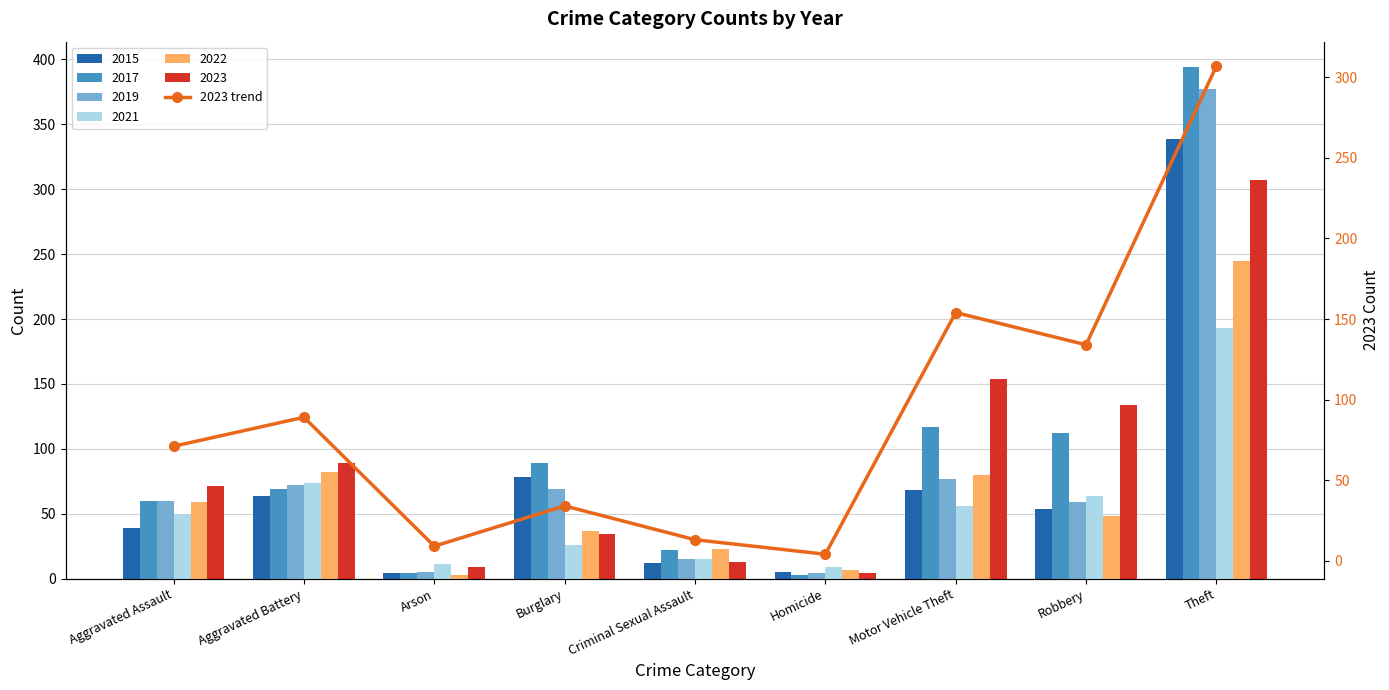

Where does the data first go above 71?

Aggravated Battery